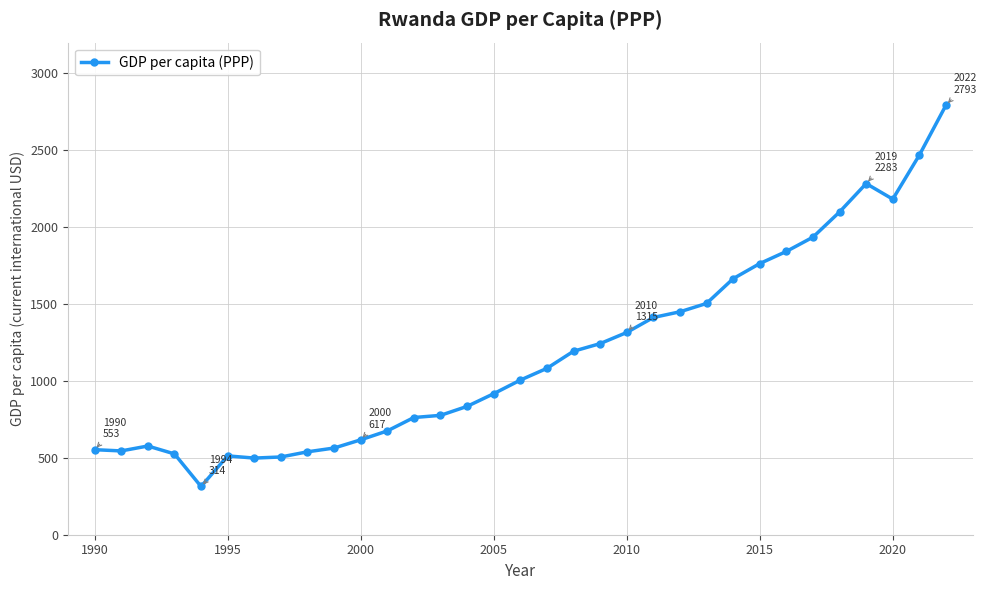

What is the sum of all values?

38952.6